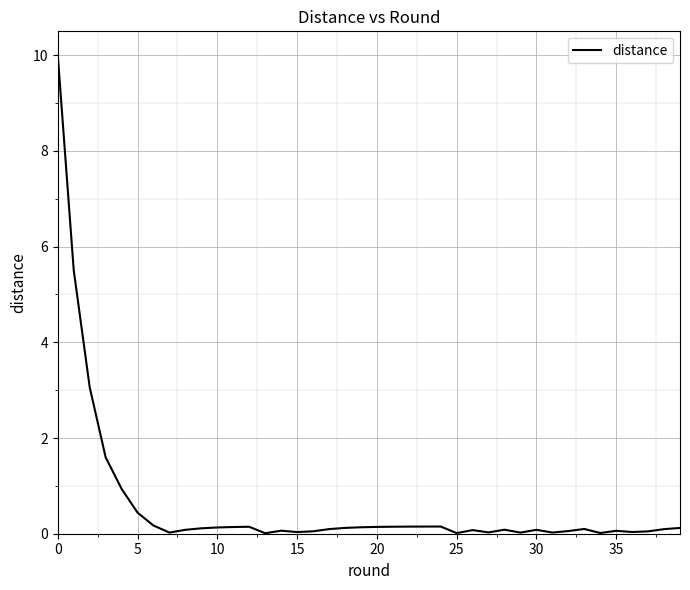

What is the sum of all values?

24.5